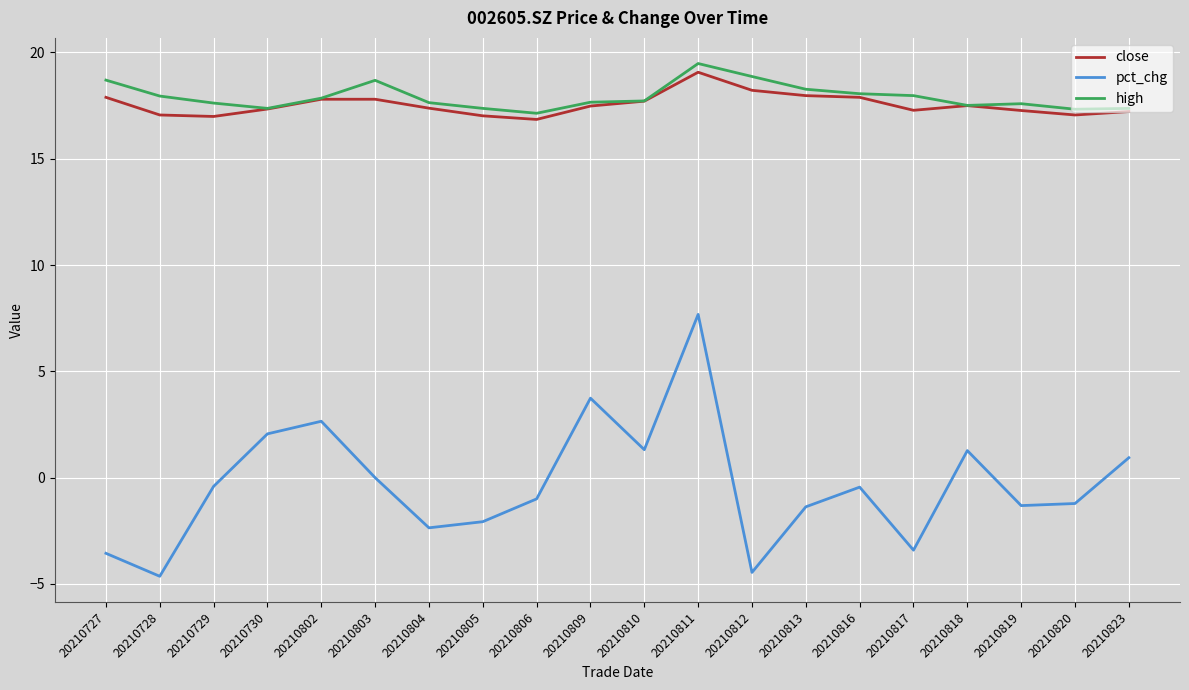

What is the minimum value shown in the chart?

-4.6